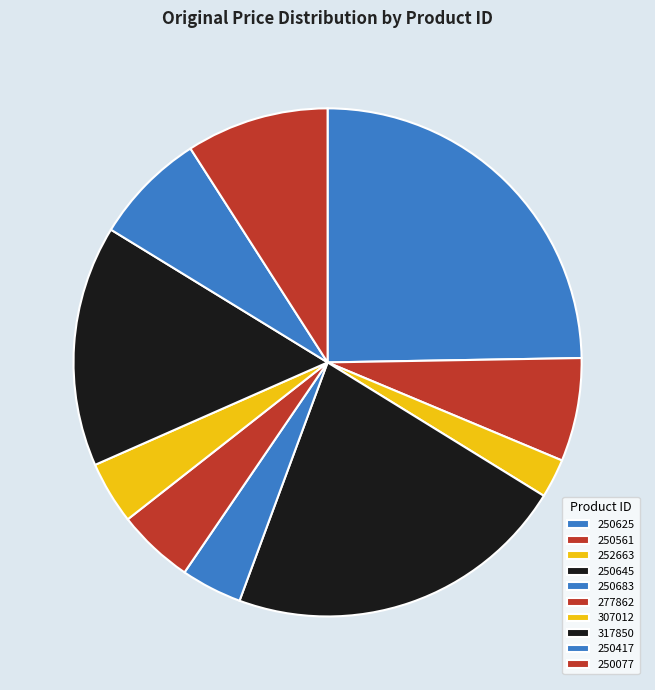

How many segments does this pie chart have?

10